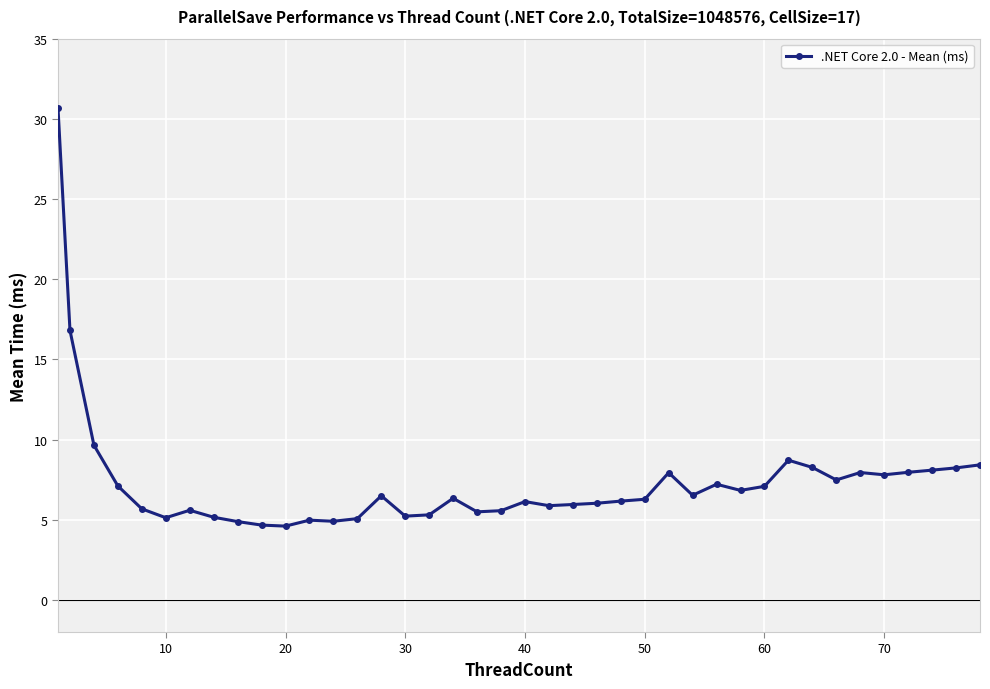

What is the greatest value displayed?

30.7